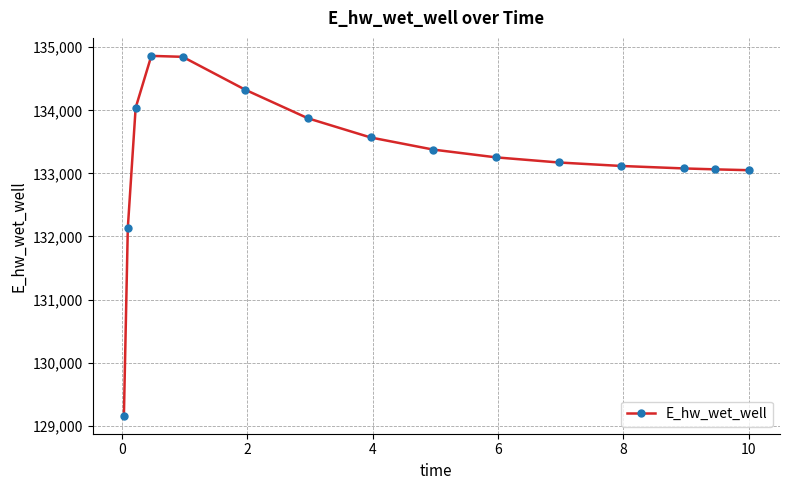

How many lines are shown in the chart?

1